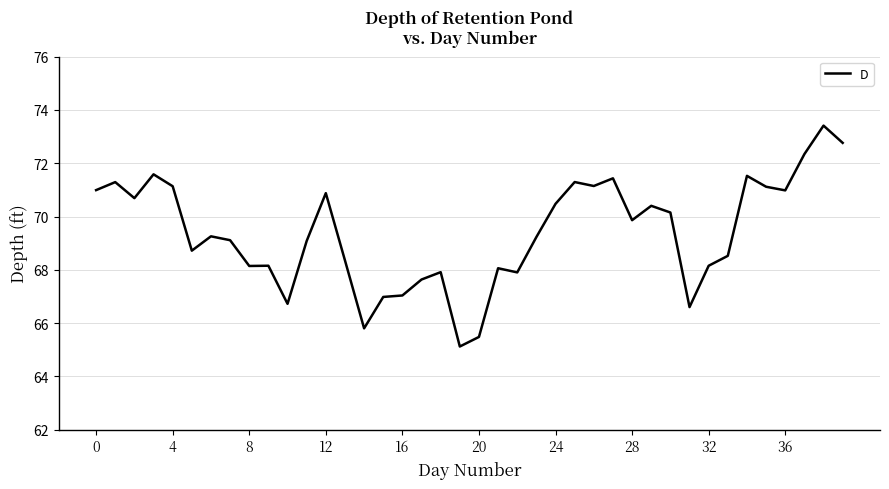

What is the minimum value shown in the chart?

65.1